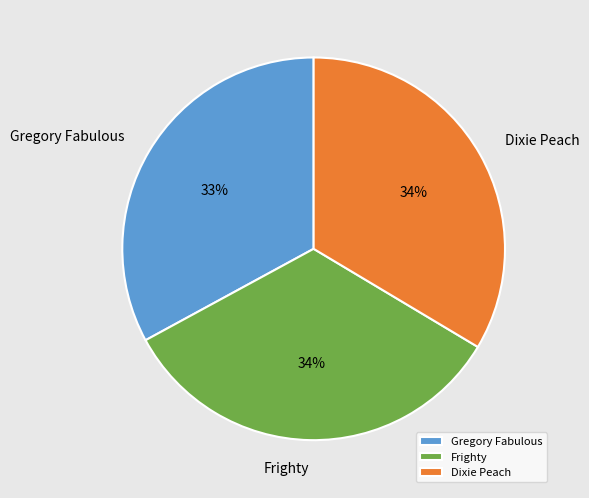

To the nearest percent, what is the difference between the largest and smallest slice percentages?

1%